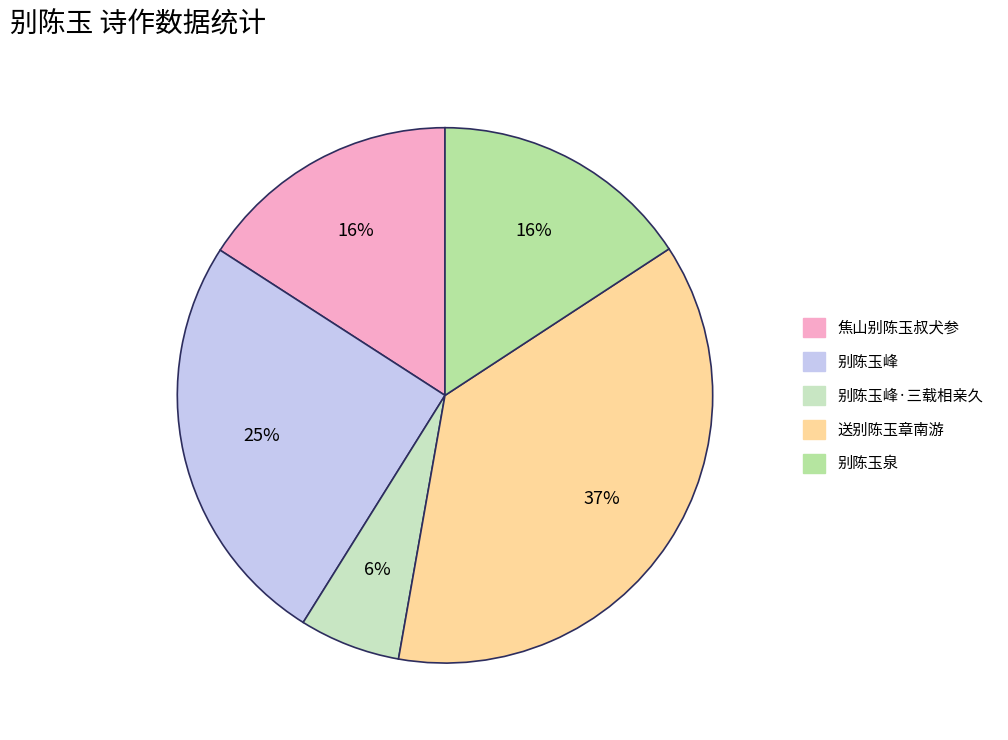

Approximately how many times larger is the value at 别陈玉泉 compared to 别陈玉峰?

0.6